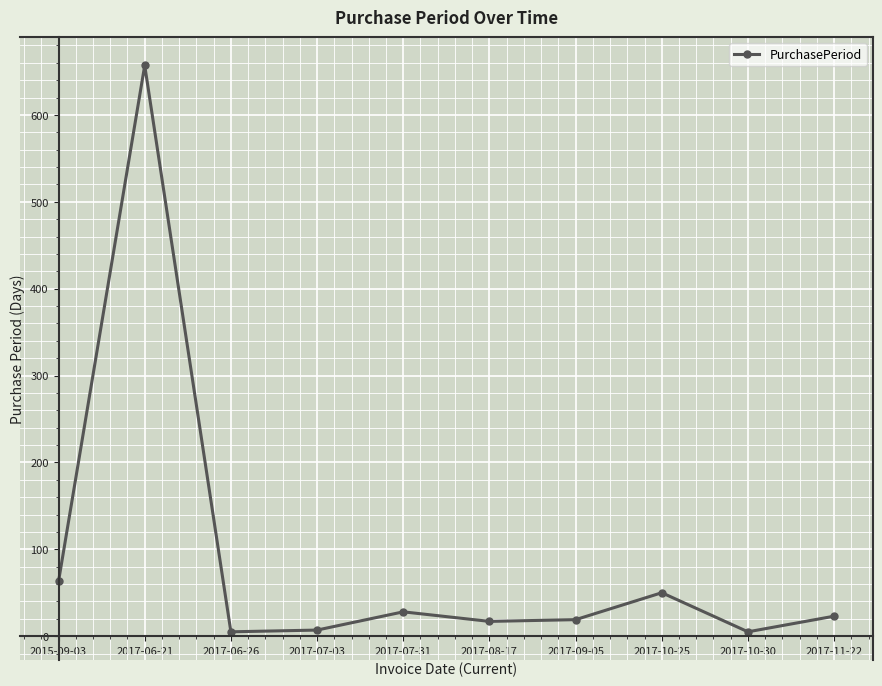

True or false: the data shows 17 at 2017-08-17.

True